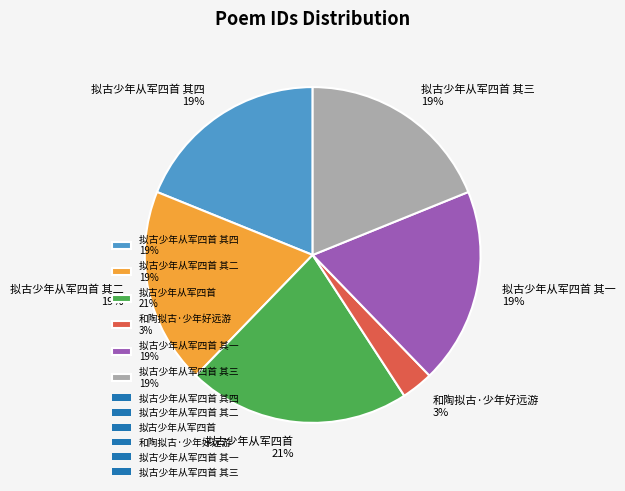

How many slices are in this pie chart?

6